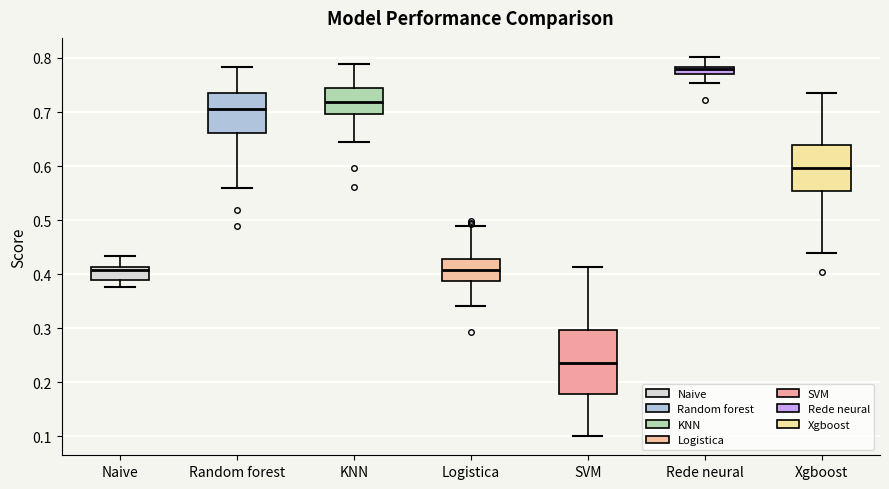

Where is the upper edge of the box for Xgboost on the y-axis? The values are not printed on the chart, so give them approximately, as read against the axis.

0.64